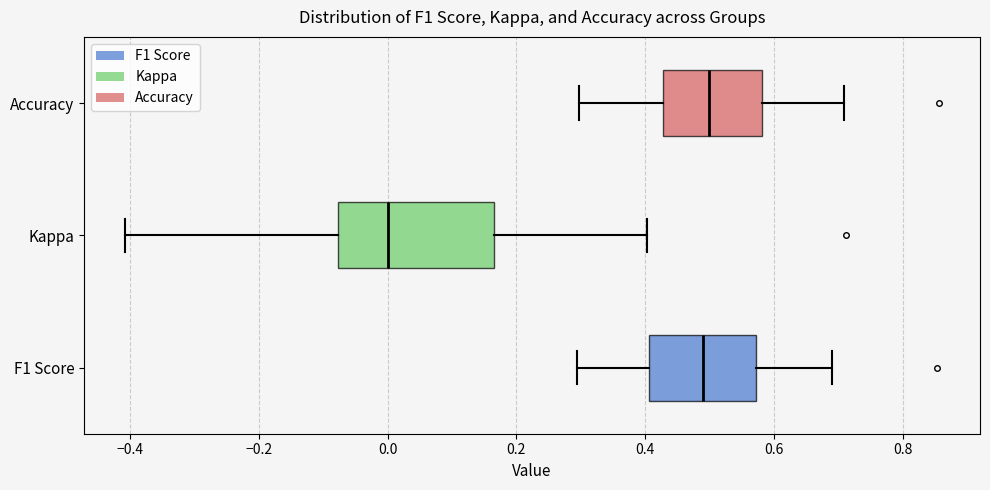

Which box has the furthest to the left median line?

Kappa